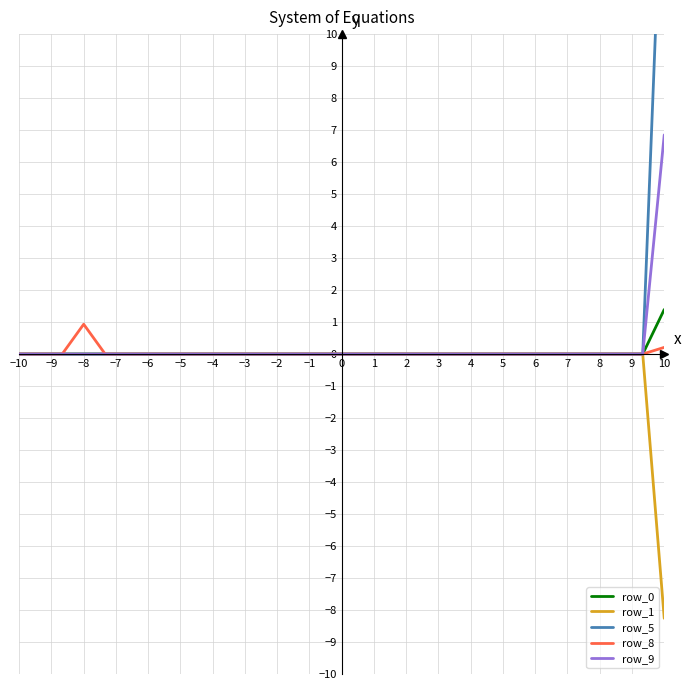

What is the difference between the maximum and minimum values in the row_5 series?

17.0